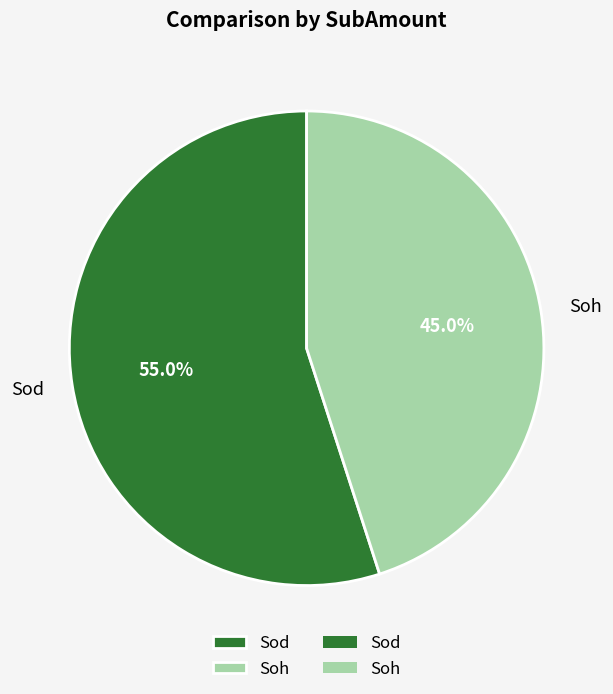

Which category has the smallest portion of the pie?

Soh